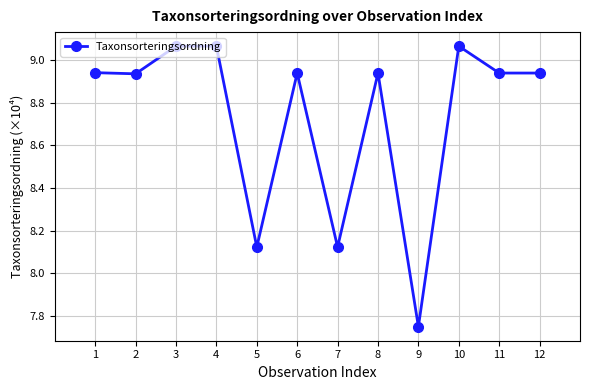

Does the chart display data point markers on the line(s)?

Yes